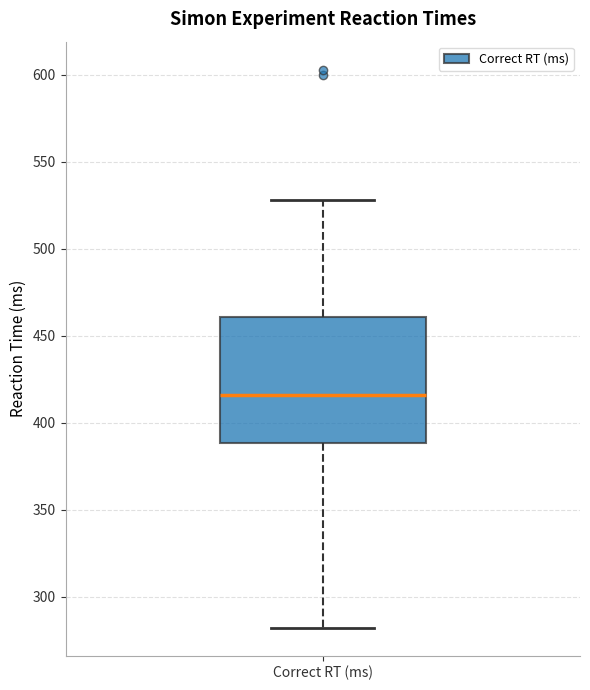

Transcribe this box plot: give where the median line is, the range the box spans, and where the two whiskers end, as read against the y-axis. The values are not printed on the chart, so give them approximately, as read against the axis.

median 415, box 390 to 460, whiskers 280 to 530